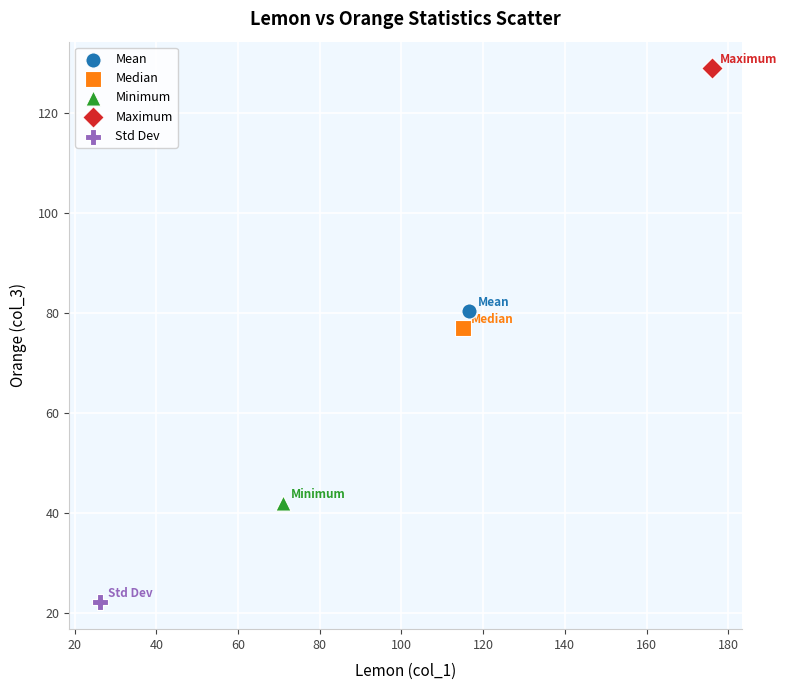

Which series contains the highest Y value?

Maximum